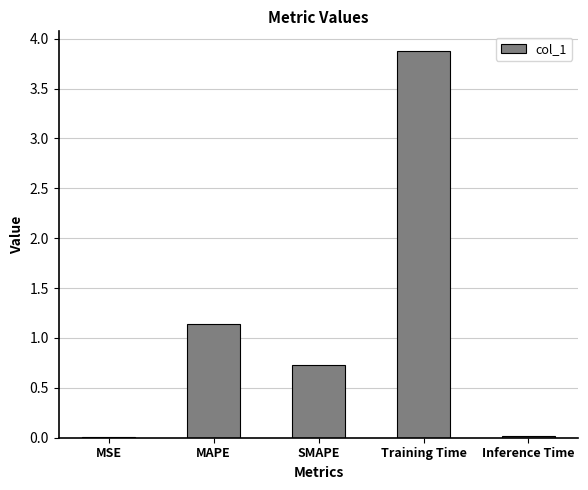

At which label is the value closest to 1?

MAPE